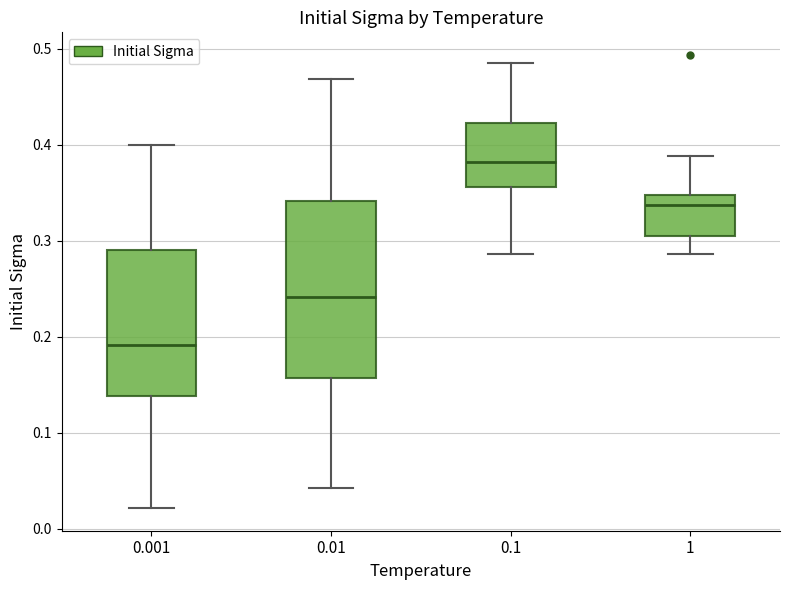

Which box is the tallest, from its lower edge to its upper edge?

0.01